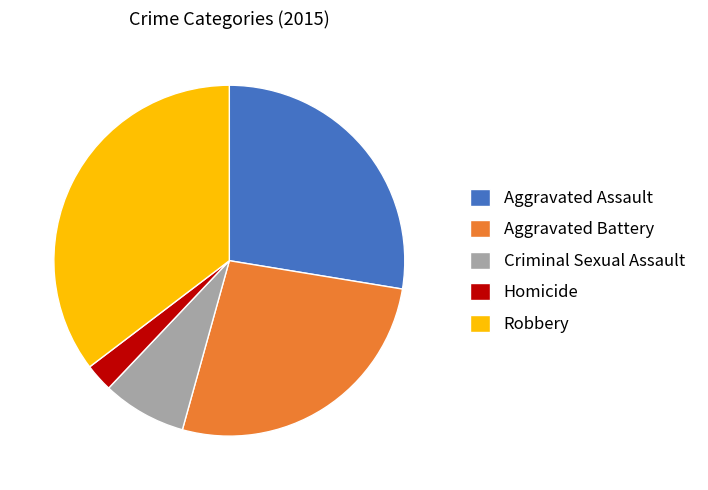

Combined, do Robbery and Aggravated Battery account for over 50%?

Yes